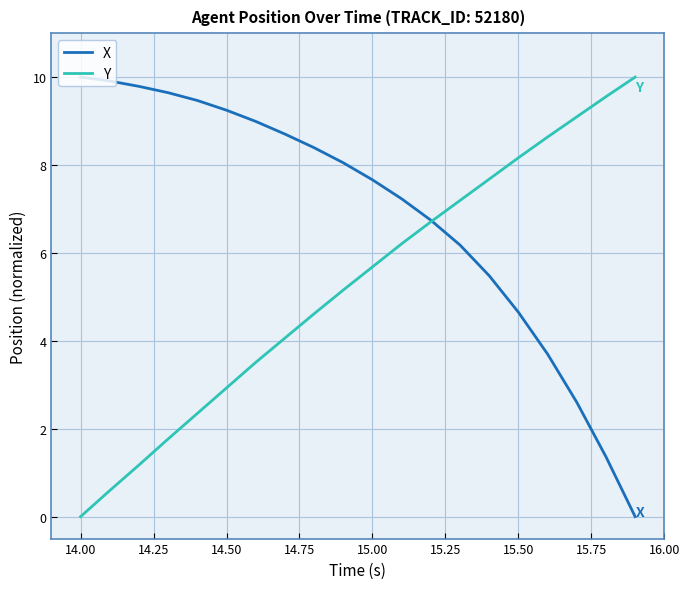

How many times do X and Y cross each other?

1